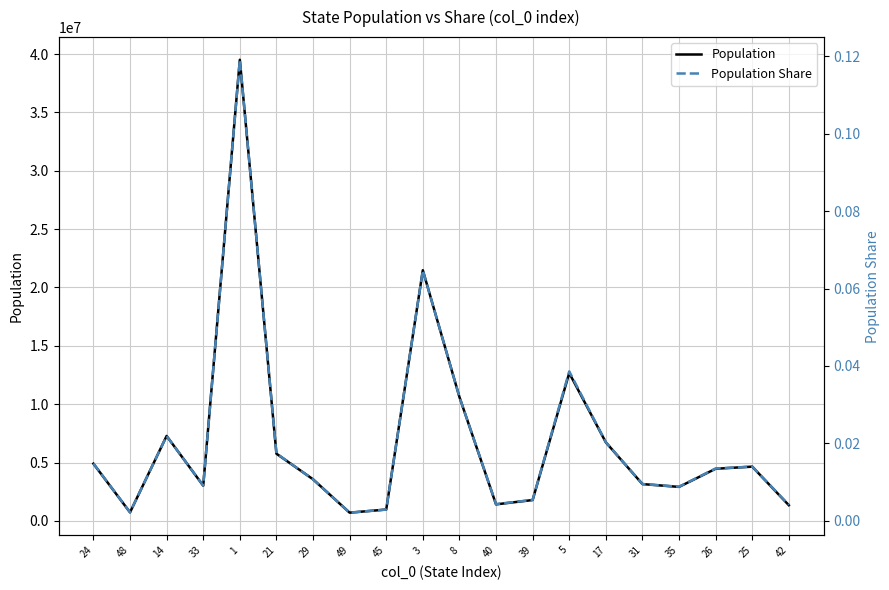

Is it true that Population equals 7278717.0 at 14?

True